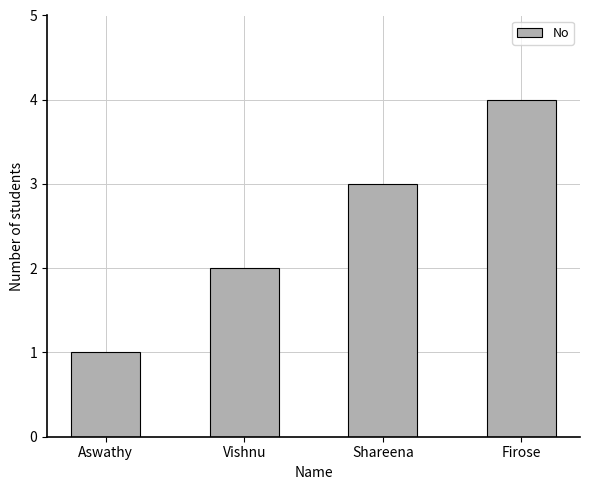

The value at Aswathy is 1. True or false?

True